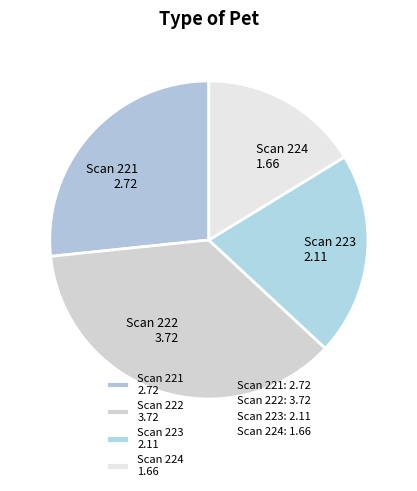

Do Scan 223 2.11 and Scan 224 1.66 together represent more than half of the pie?

No